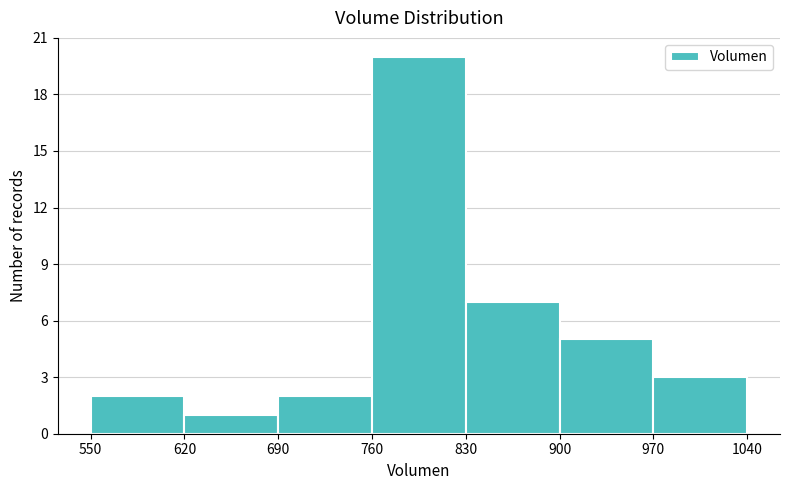

Reading left to right, transcribe this chart: for each bar, give the range it covers on the x-axis and its height. The values are not printed on the chart, so give them approximately, as read against the axis.

550 to 620: 2
620 to 690: 1
690 to 760: 2
760 to 830: 20
830 to 900: 7
900 to 970: 5
970 to 1040: 3